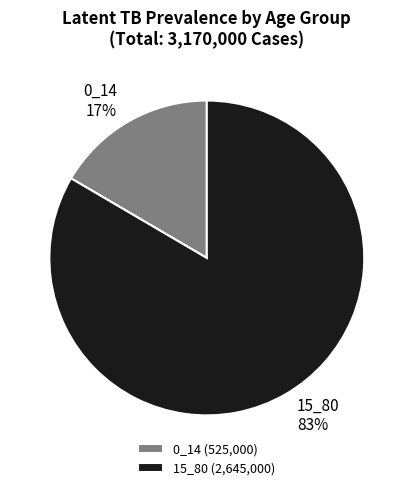

Which has a higher value, 0_14 or 15_80?

15_80